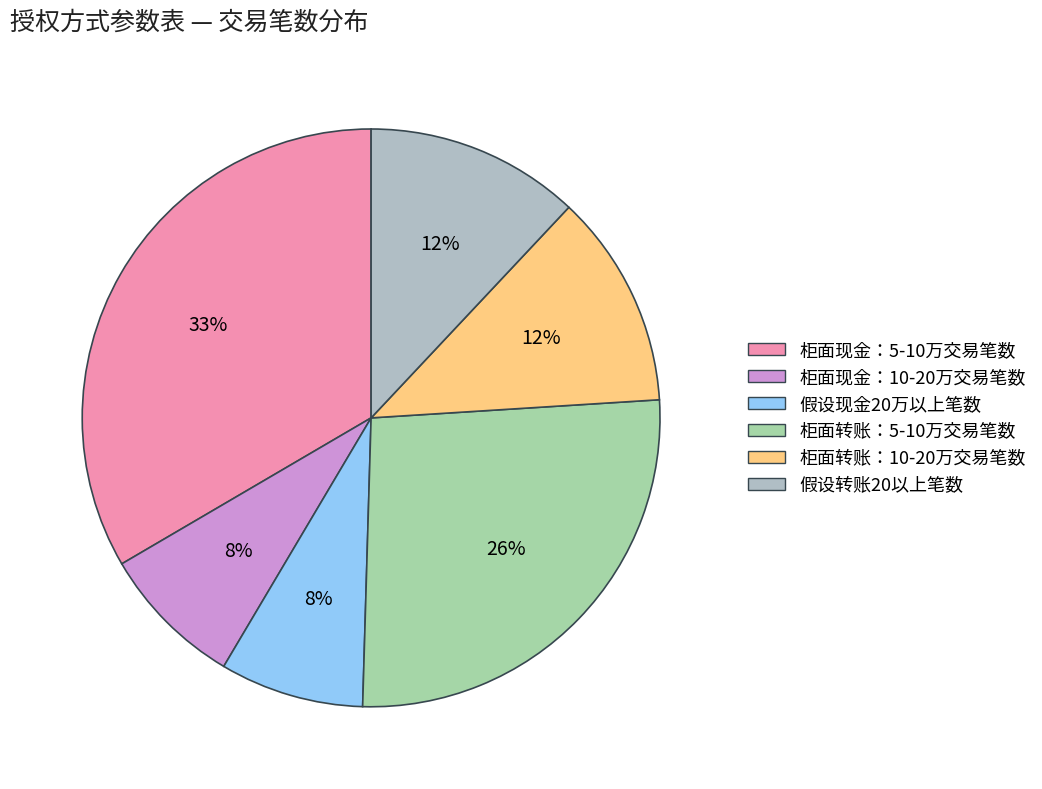

True or false: 假设现金20万以上笔数 accounts for 8% of the total.

True